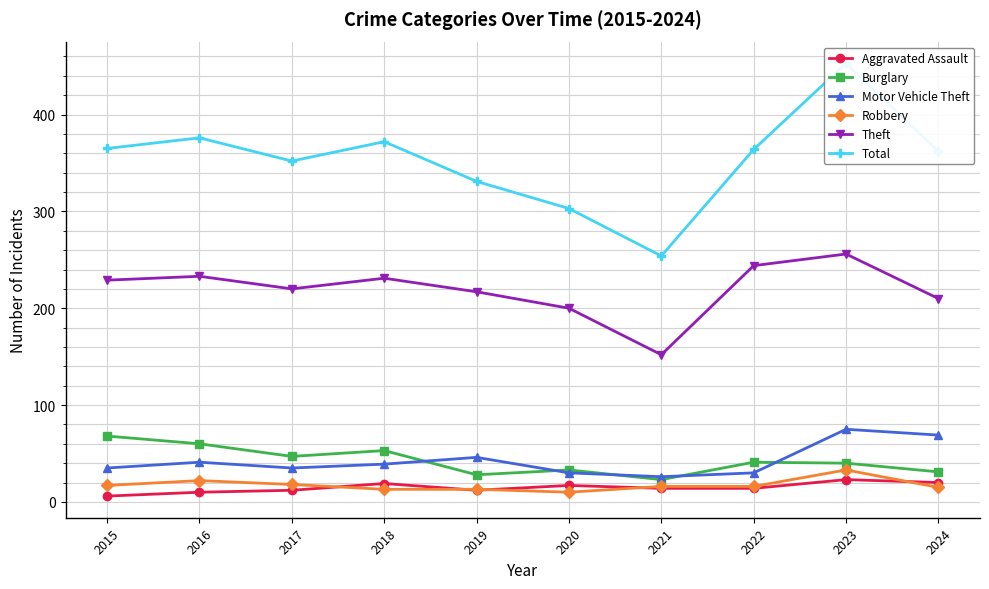

What is the average value of the Burglary series?

42